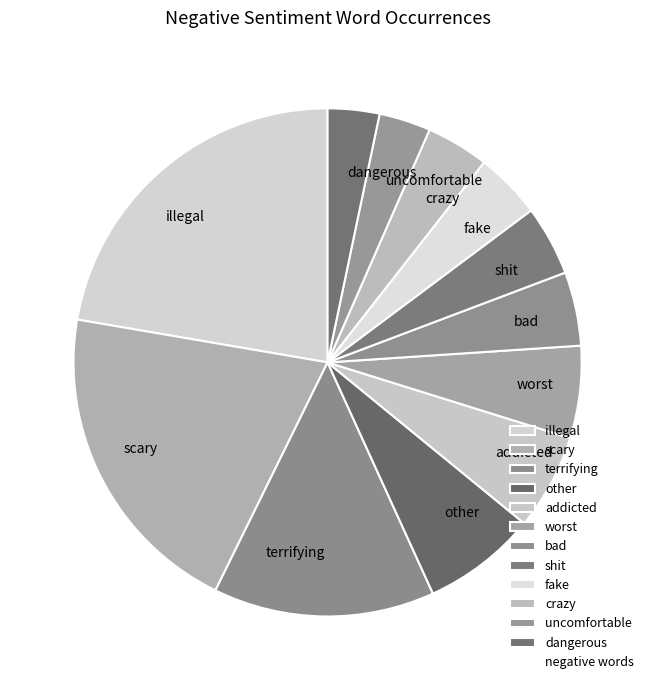

Is there any slice that represents more than half of the pie?

No